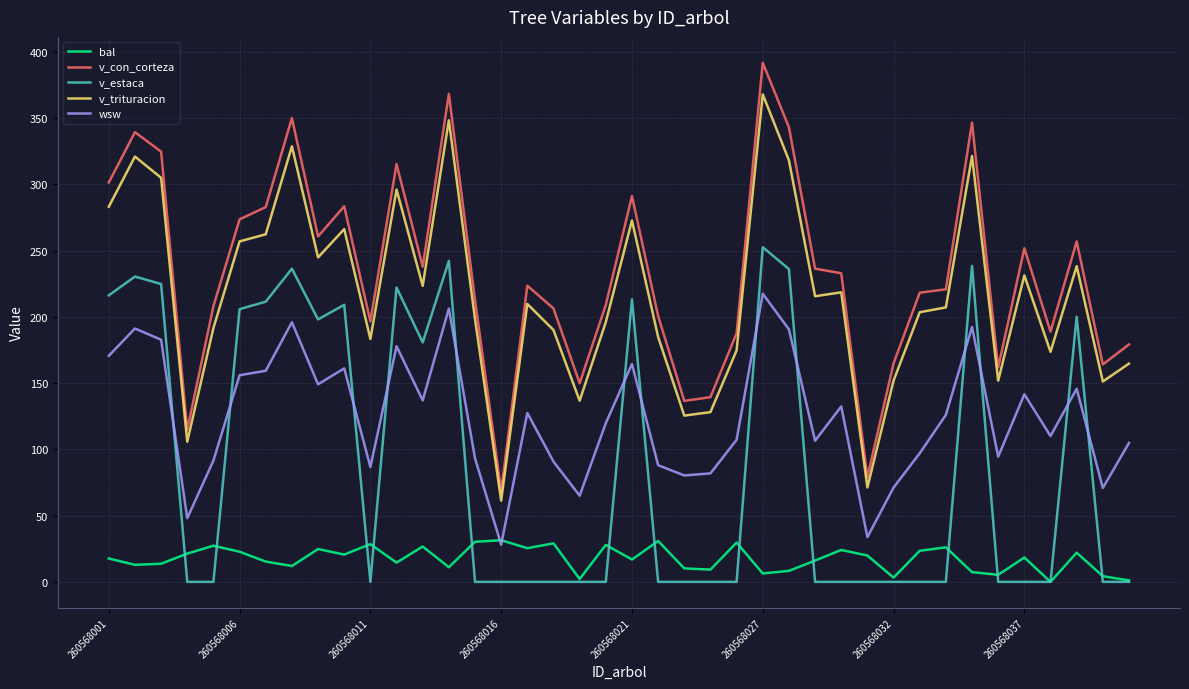

Which series has the widest spread of values?

v_con_corteza